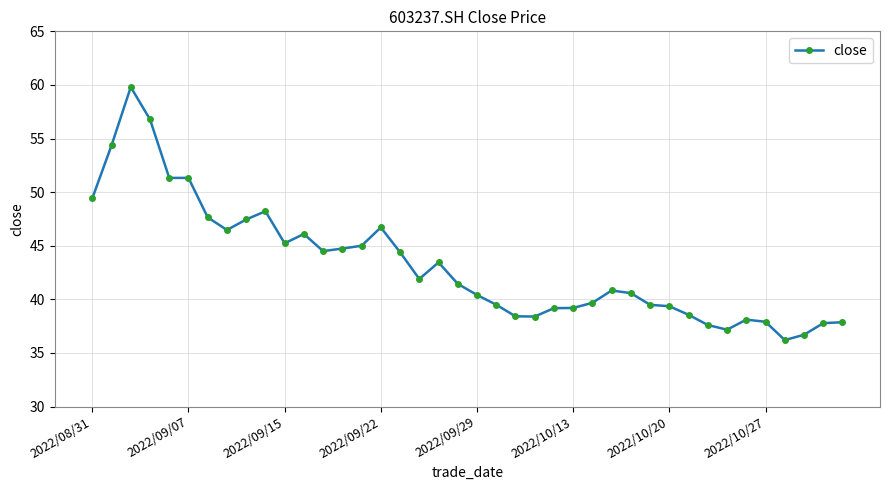

What is the difference between the maximum and minimum values?

23.6